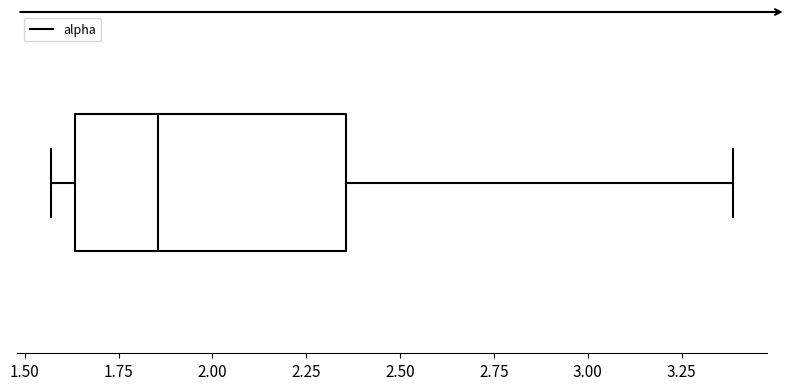

Where does the left whisker of the box end on the x-axis? The values are not printed on the chart, so give them approximately, as read against the axis.

1.55